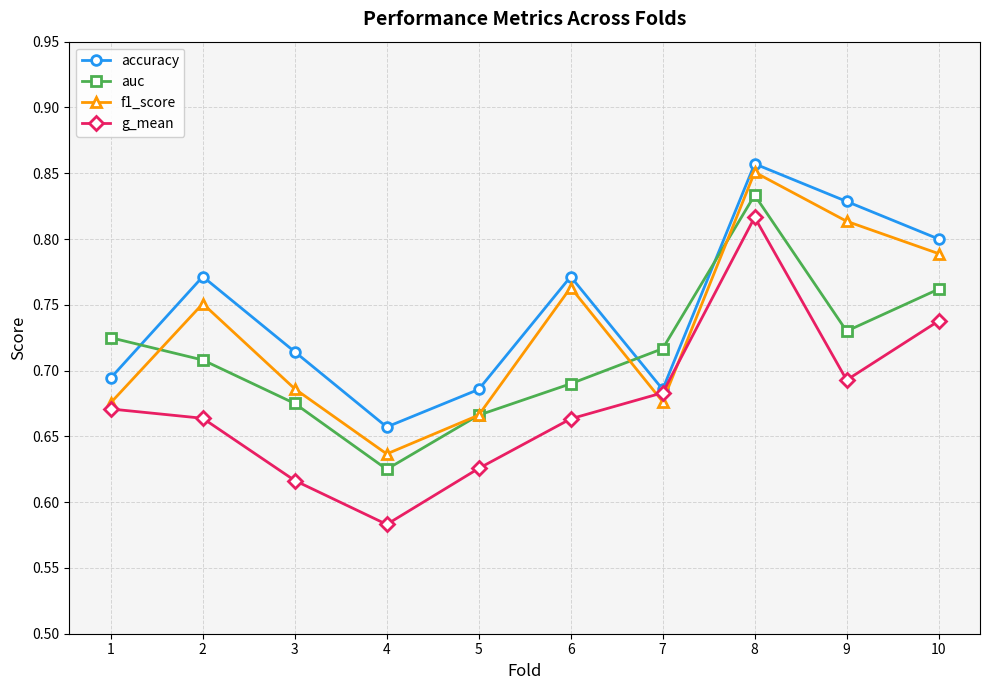

How many intersections are there between auc and accuracy?

3